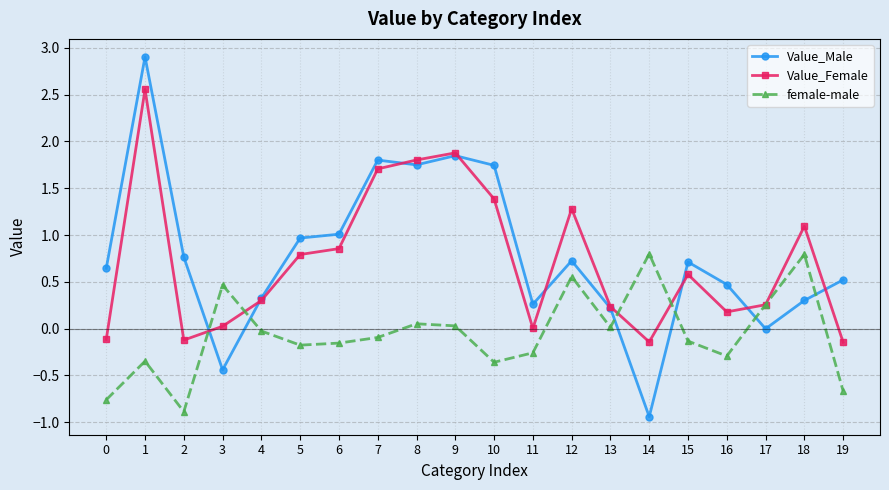

Count the number of data series in this chart.

3